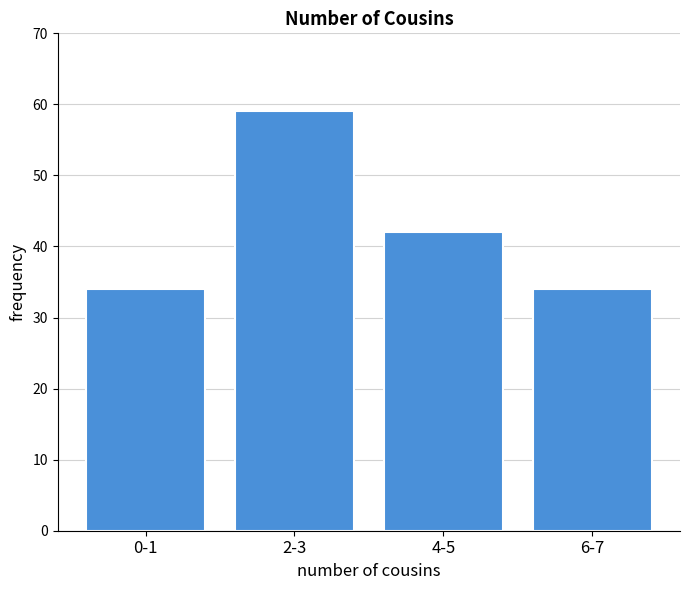

Reading left to right, transcribe all the data shown in this chart.

0-1=34	2-3=59	4-5=42	6-7=34